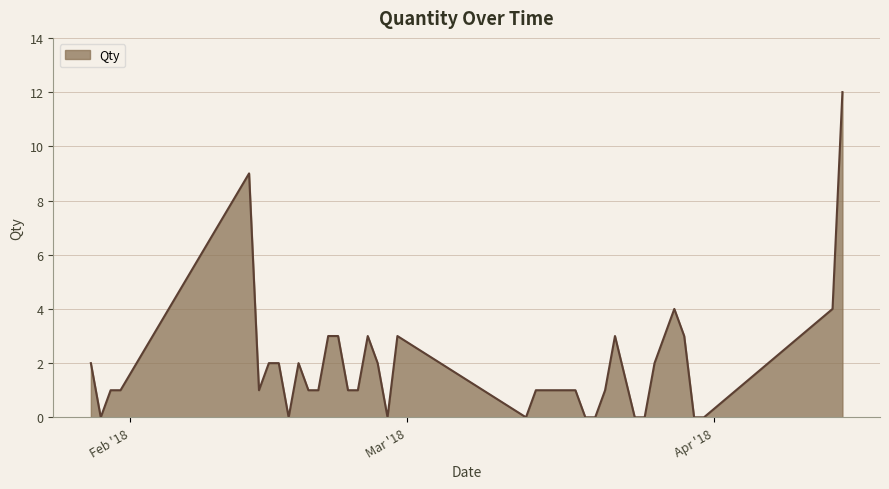

How many lines are shown in the chart?

1